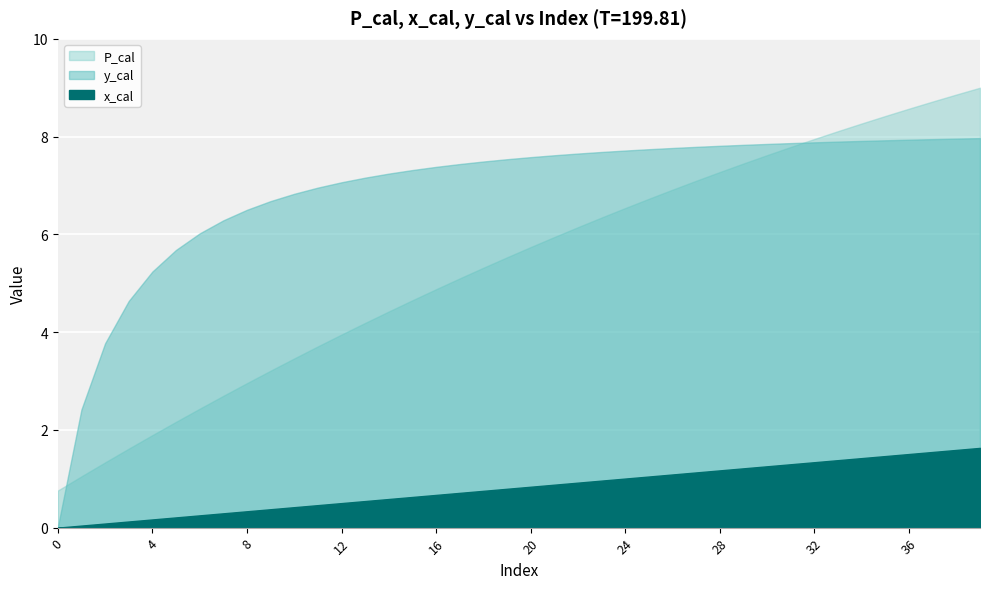

Between 5 and 39, which series saw the biggest shift?

P_cal